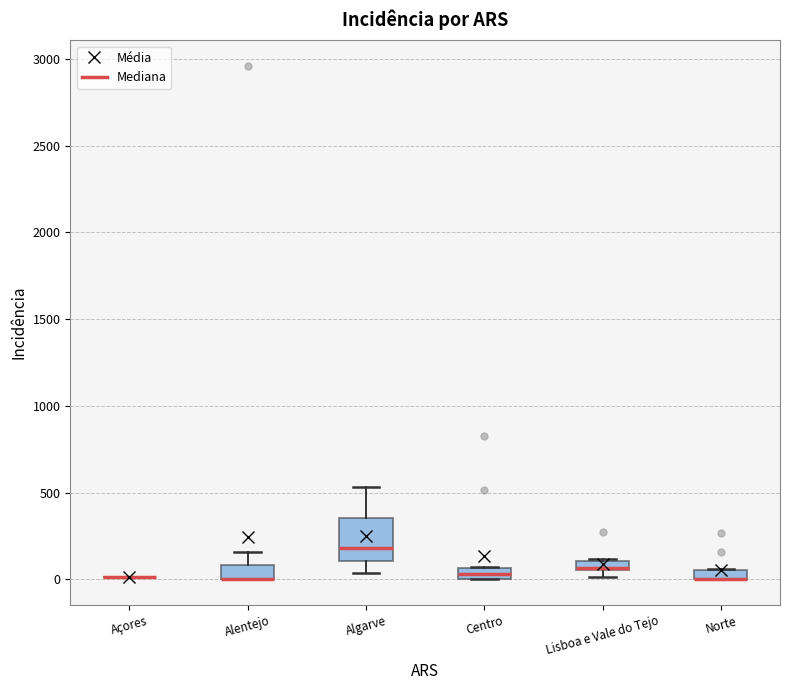

Where is the lower edge of the box for Centro on the y-axis? The values are not printed on the chart, so give them approximately, as read against the axis.

0